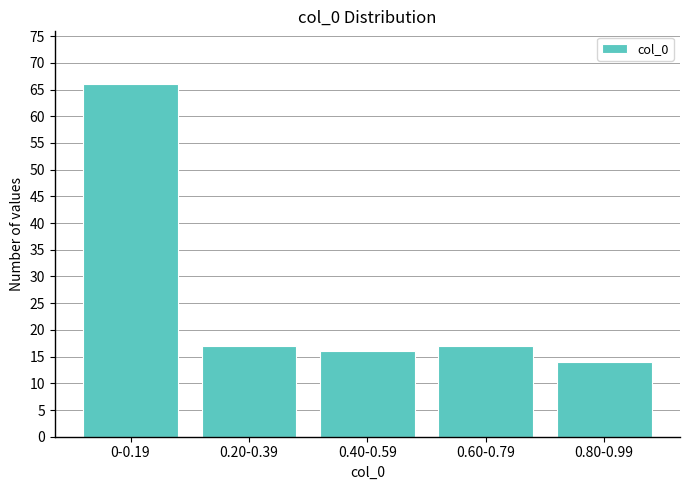

Reading right to left, extract all data points from this chart.

14	17	16	17	66